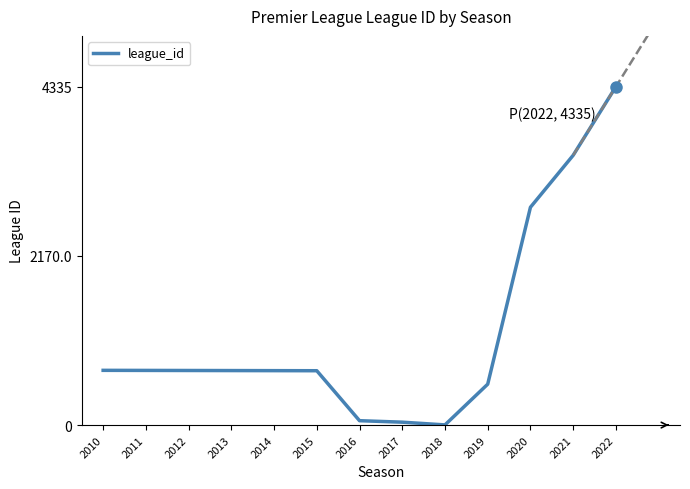

What is the difference between the values at 2012 and 2022?

3636